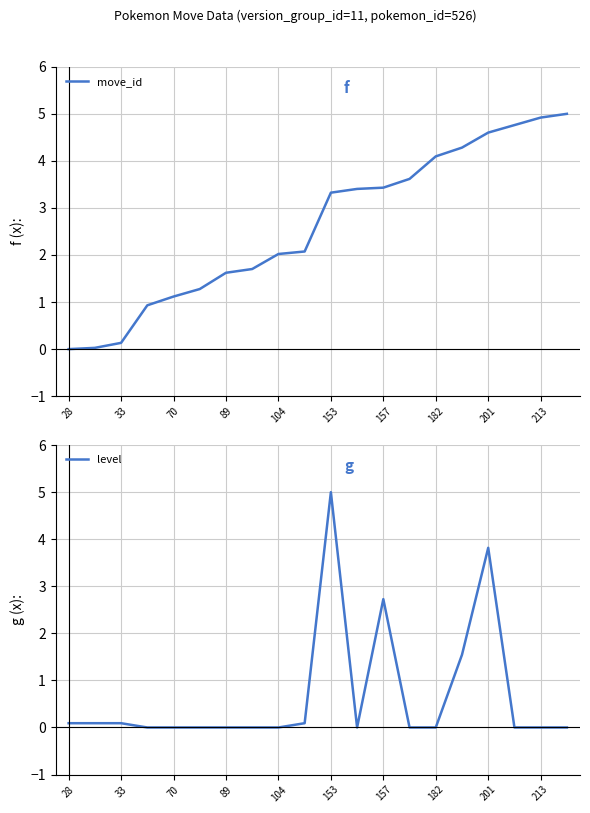

What is the value of the move_id point at the 4th from the left?

0.9